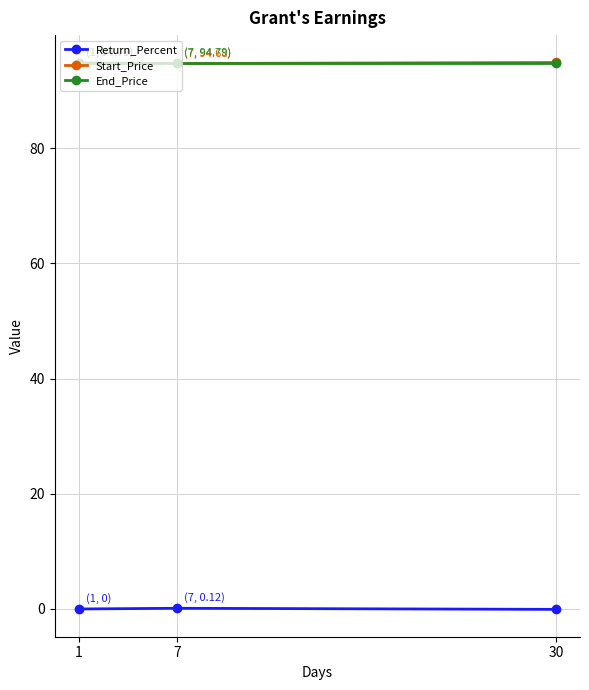

What is the difference between the highest and lowest values at 1?

94.8